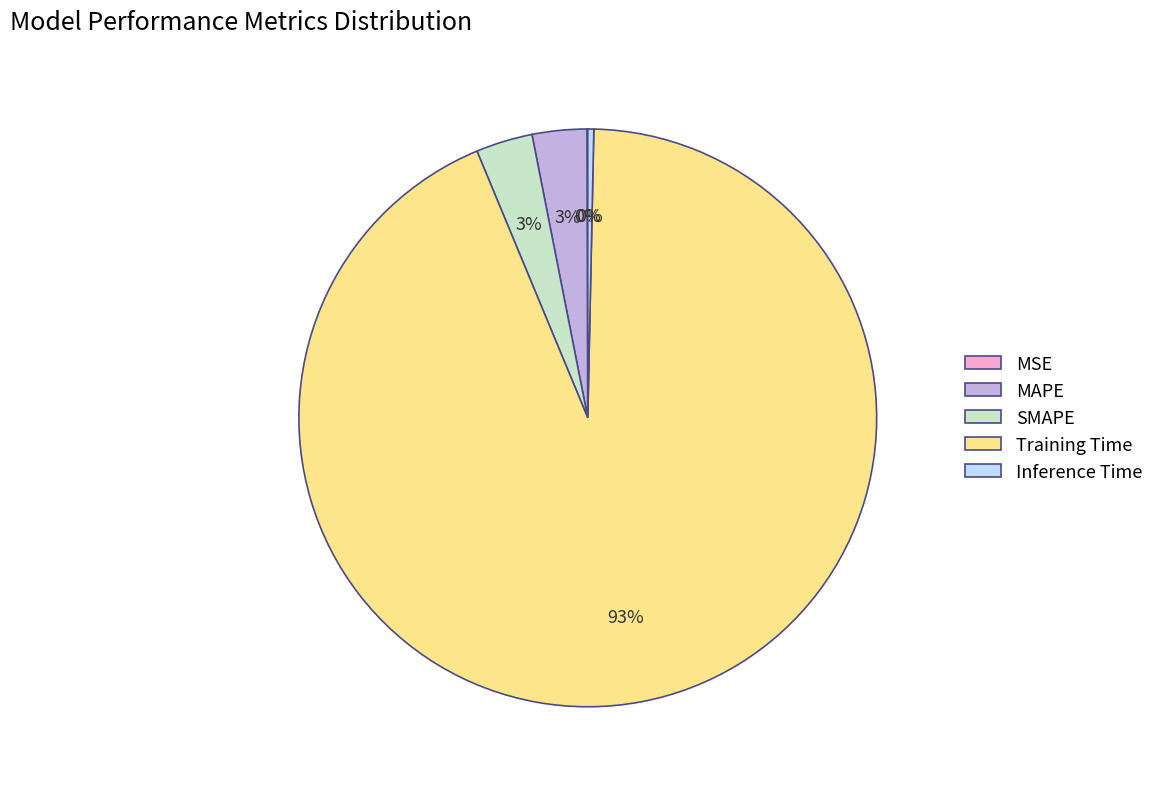

Which has a higher value, Training Time or SMAPE?

Training Time